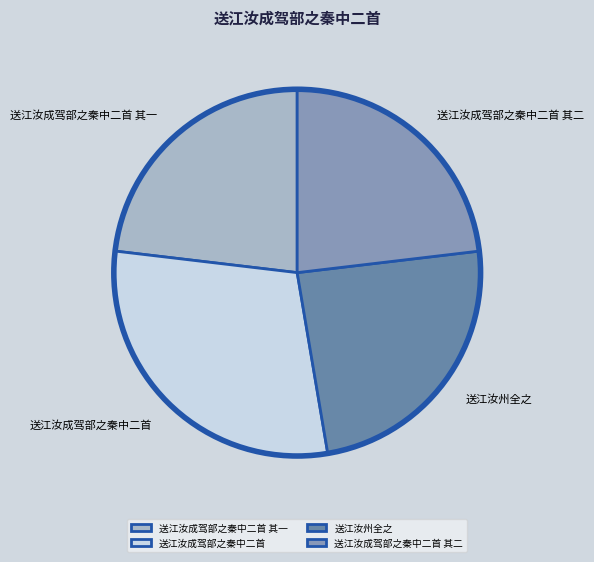

Which slice is the largest?

送江汝成驾部之秦中二首